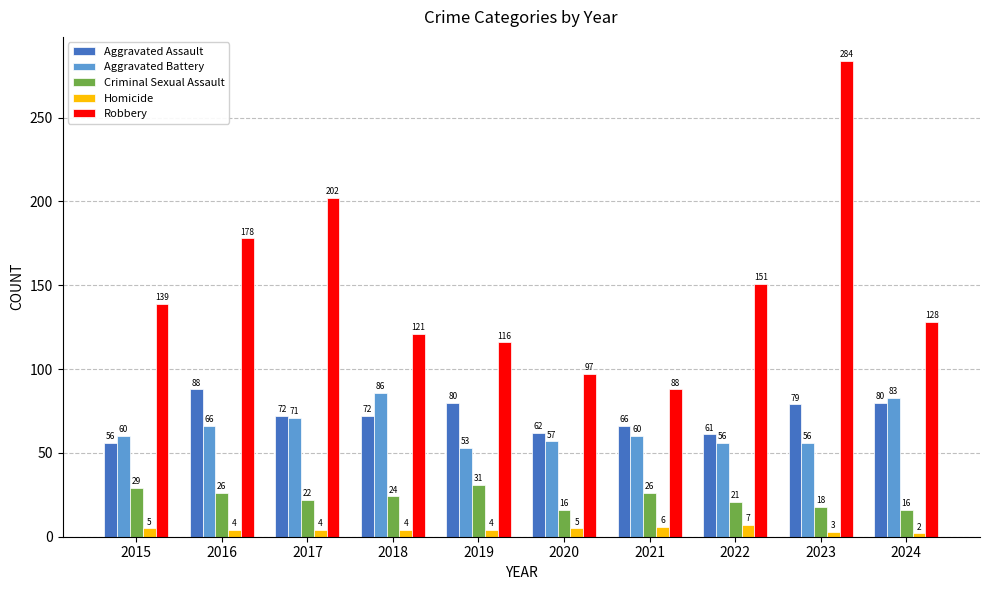

At which label does Homicide reach its minimum?

2024